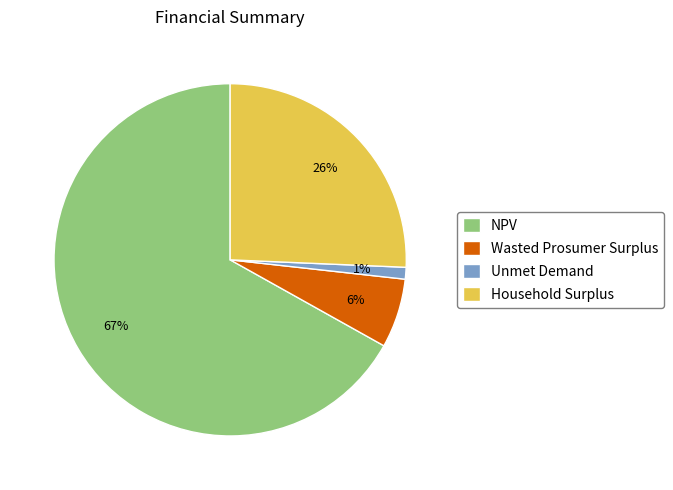

Between NPV and Wasted Prosumer Surplus, which is larger?

NPV